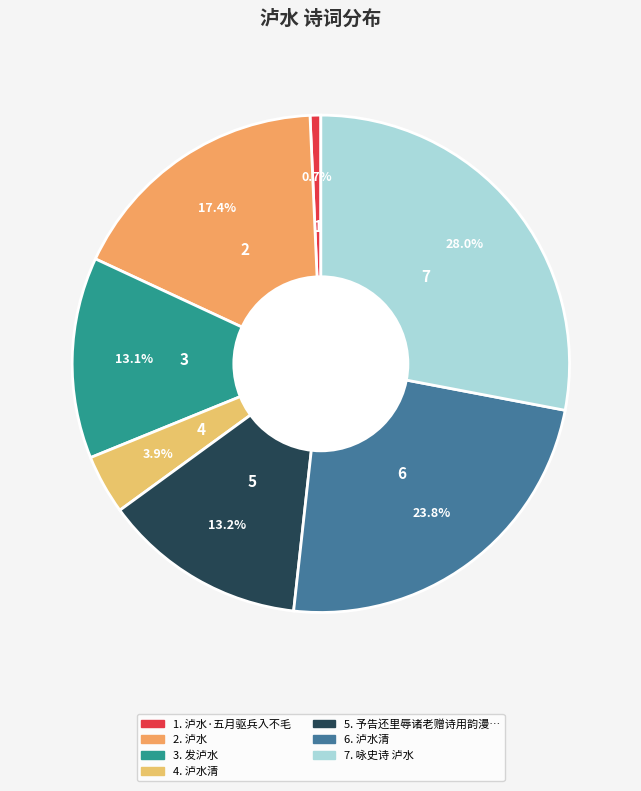

Count the number of slices in the pie.

7